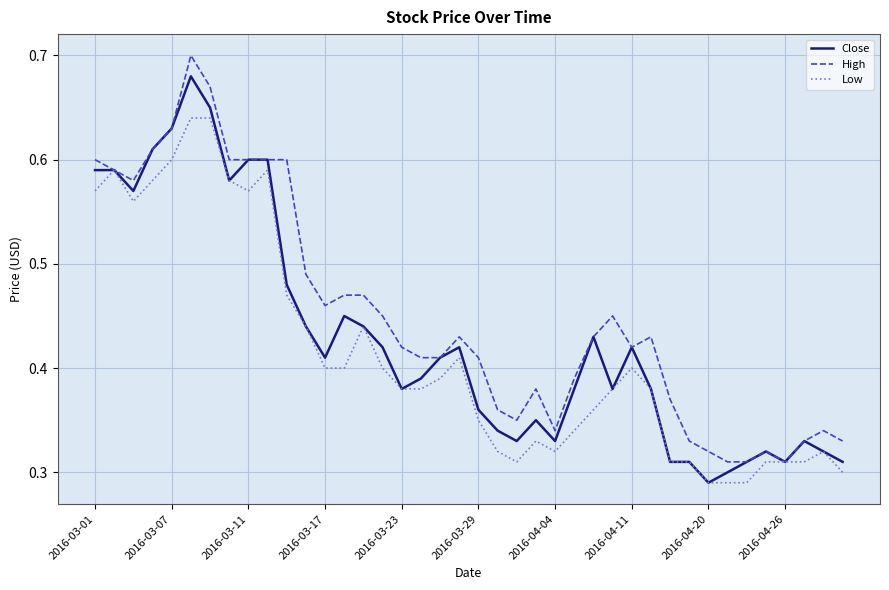

What are all the series names shown in the legend?

Close, High, Low